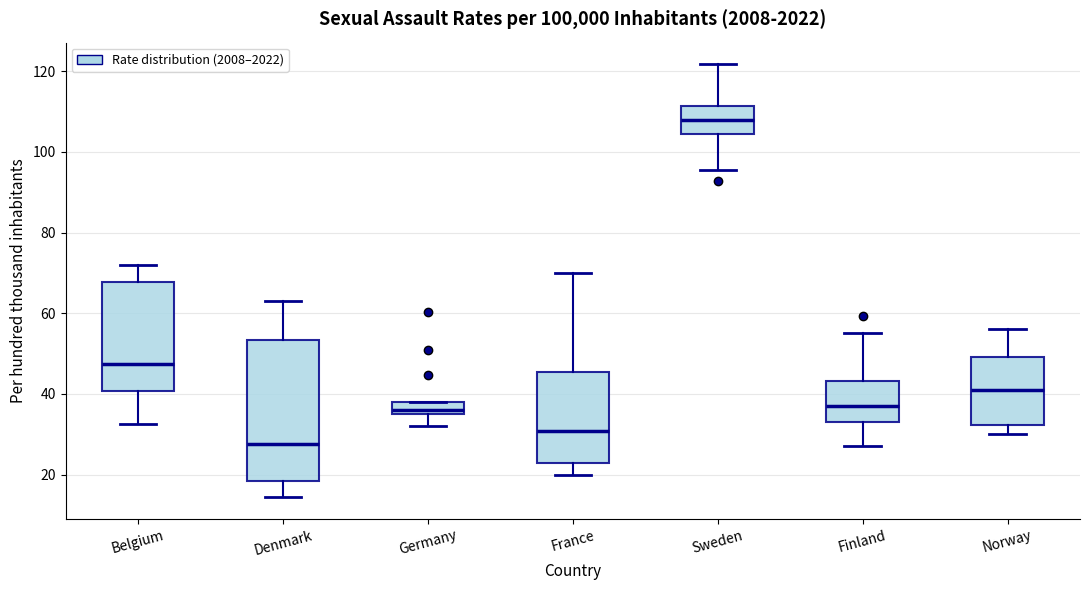

Reading left to right, read every box against the y-axis: the position of its median line, the range the box covers, and the ends of its whiskers. The values are not printed on the chart, so give them approximately, as read against the axis.

Belgium: median 48, box 40 to 68, whiskers 32 to 72
Denmark: median 28, box 18 to 54, whiskers 14 to 64
Germany: median 36, box 34 to 38, whiskers 32 to 38
France: median 30, box 22 to 46, whiskers 20 to 70
Sweden: median 108, box 104 to 112, whiskers 96 to 122
Finland: median 38, box 34 to 44, whiskers 28 to 54
Norway: median 40, box 32 to 50, whiskers 30 to 56